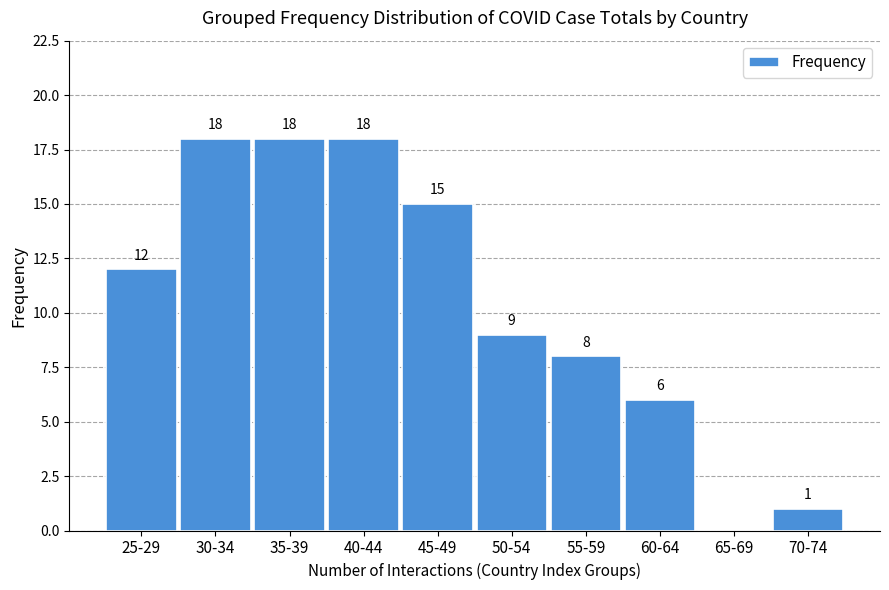

Reading right to left, list all the values displayed in this chart.

70-74=1	65-69=0	60-64=6	55-59=8	50-54=9	45-49=15	40-44=18	35-39=18	30-34=18	25-29=12